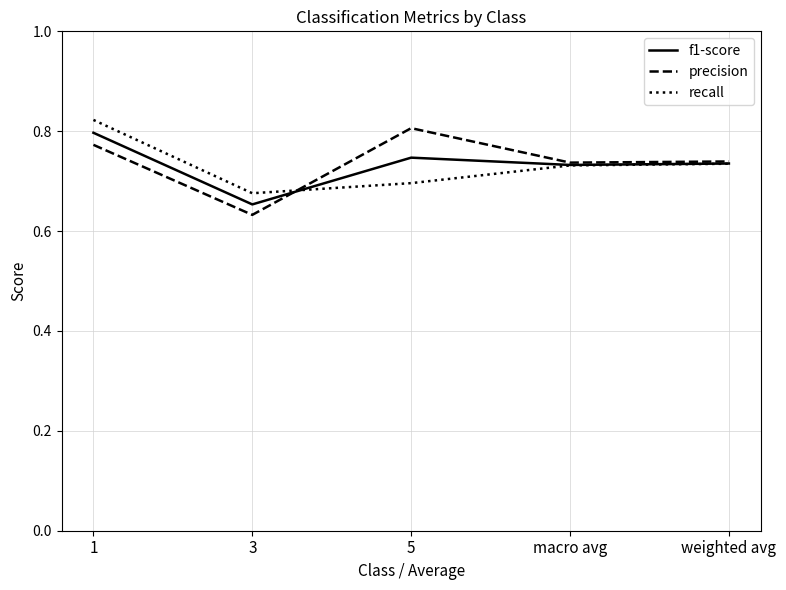

What are all the series names shown in the legend?

f1-score, precision, recall